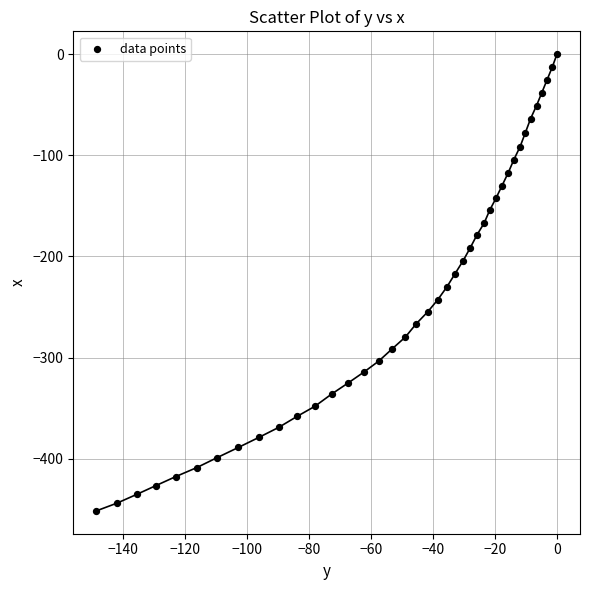

What is the range of X values (max minus min)?

148.6